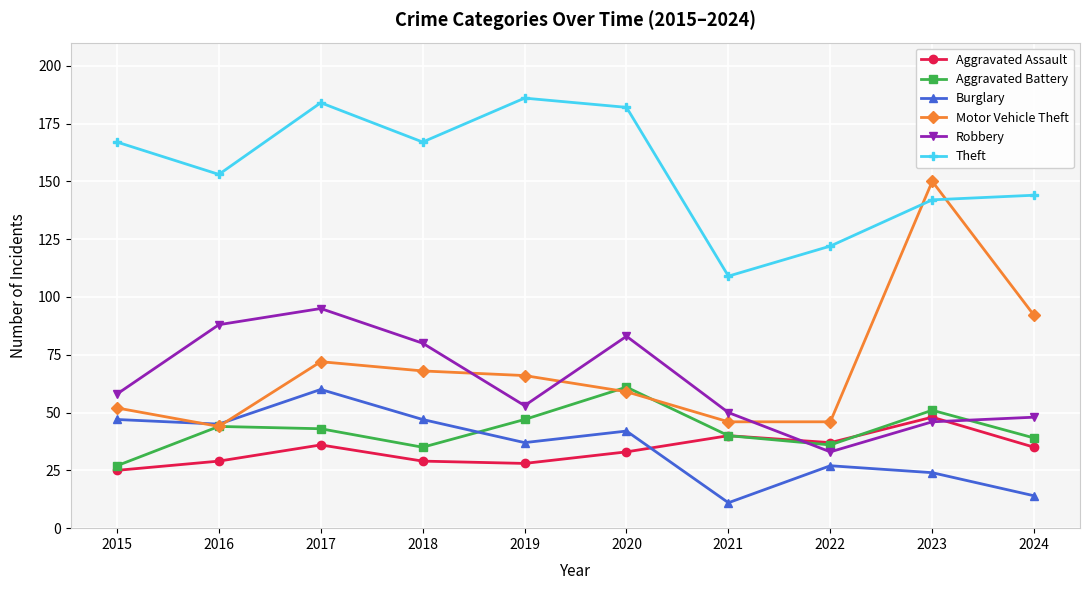

True or false: Motor Vehicle Theft and Theft cross at least once.

True